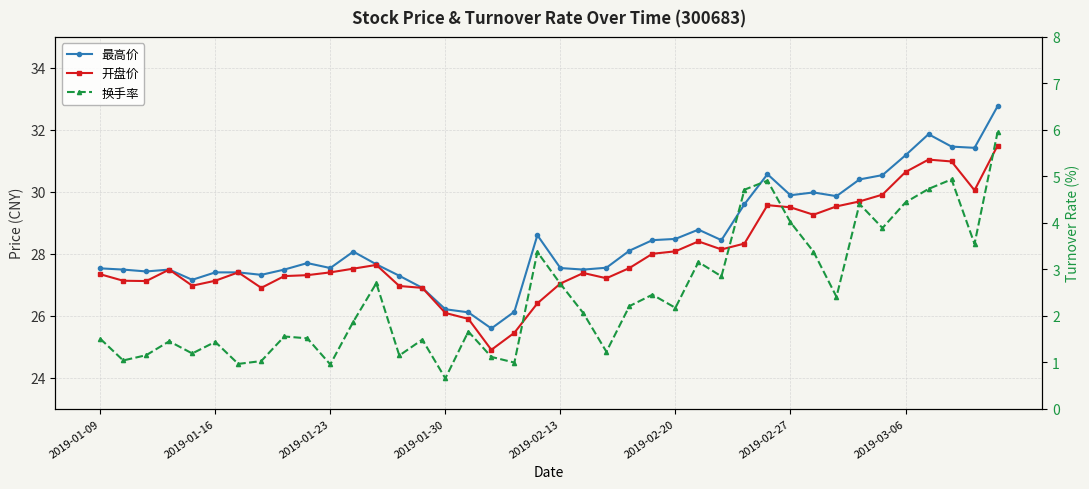

True or false: 最高价 and 开盘价 intersect in this chart.

False